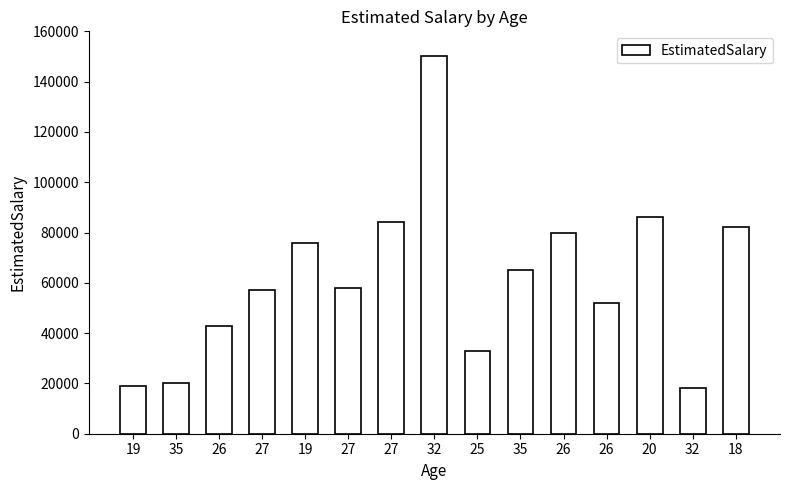

What is the label of the 7th bar from the right?

25